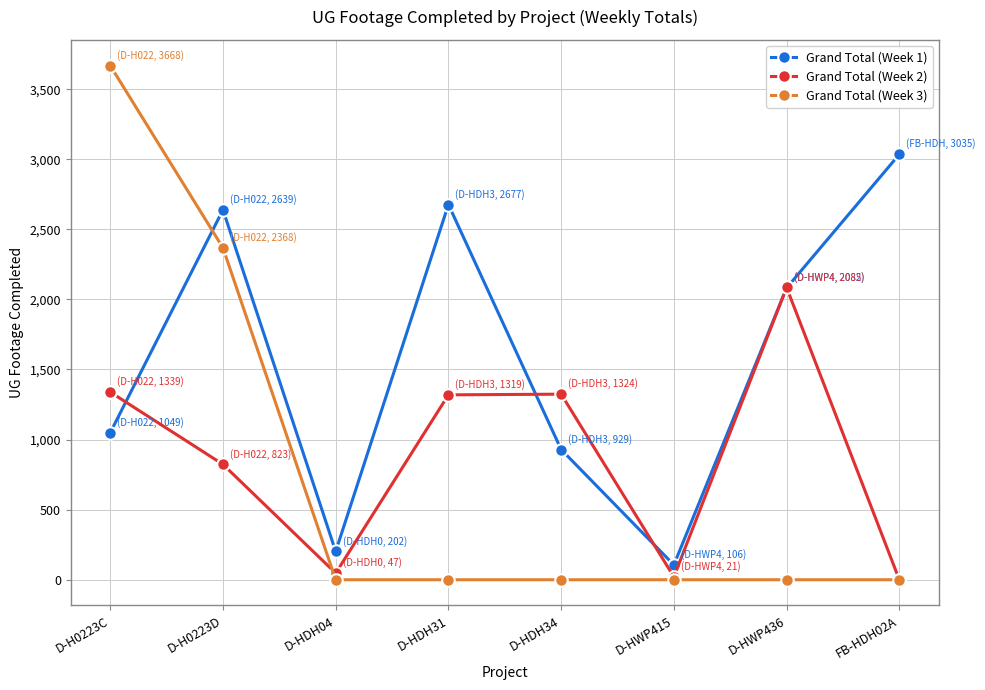

Rank the series at D-HDH31 from highest to lowest value.

Grand Total (Week 1), Grand Total (Week 2), Grand Total (Week 3)